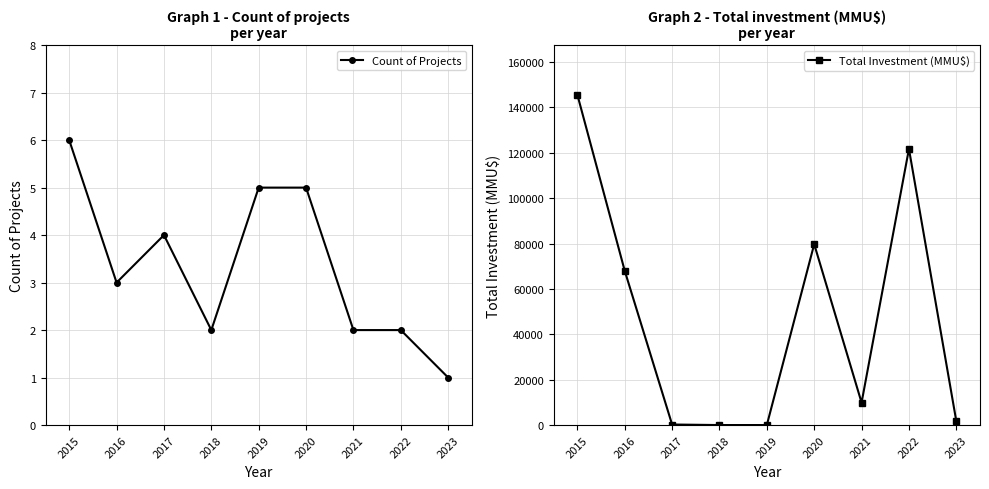

True or false: Total Investment (MMU$) and Count of Projects cross at least once.

False